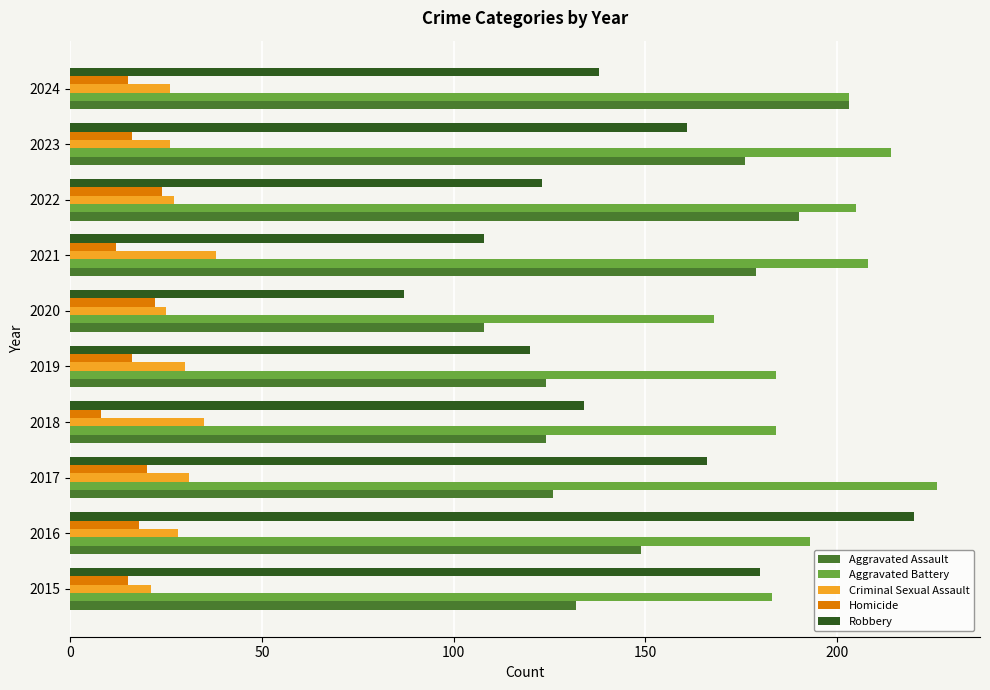

At 2021, list the series in order from largest to smallest.

Aggravated Battery, Aggravated Assault, Robbery, Criminal Sexual Assault, Homicide